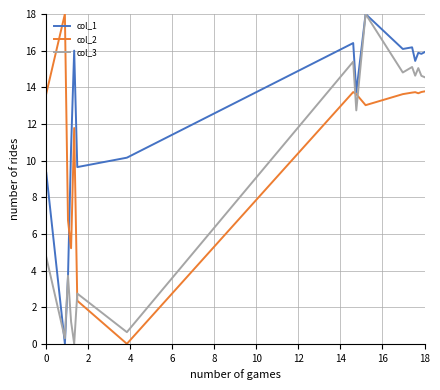

How many values in col_2 are above zero?

15